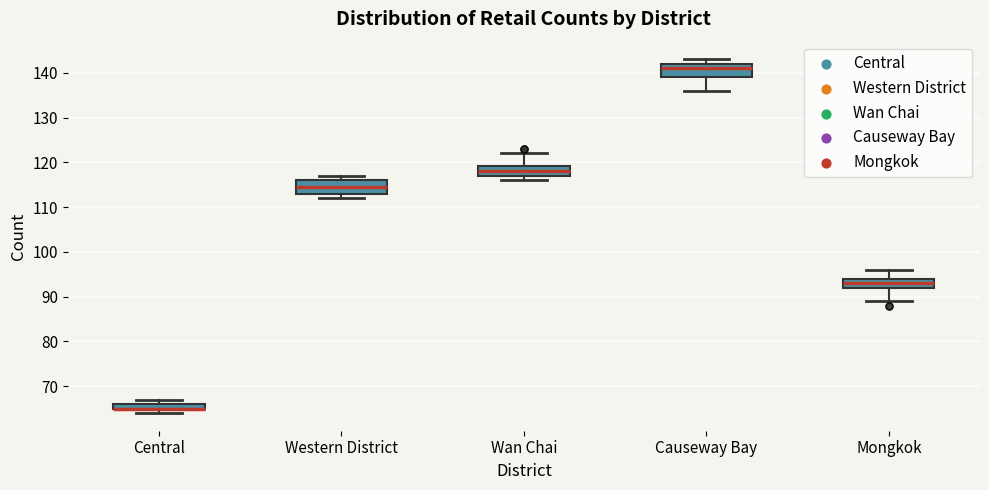

Where does the median line of the box for Causeway Bay sit on the y-axis? The values are not printed on the chart, so give them approximately, as read against the axis.

141